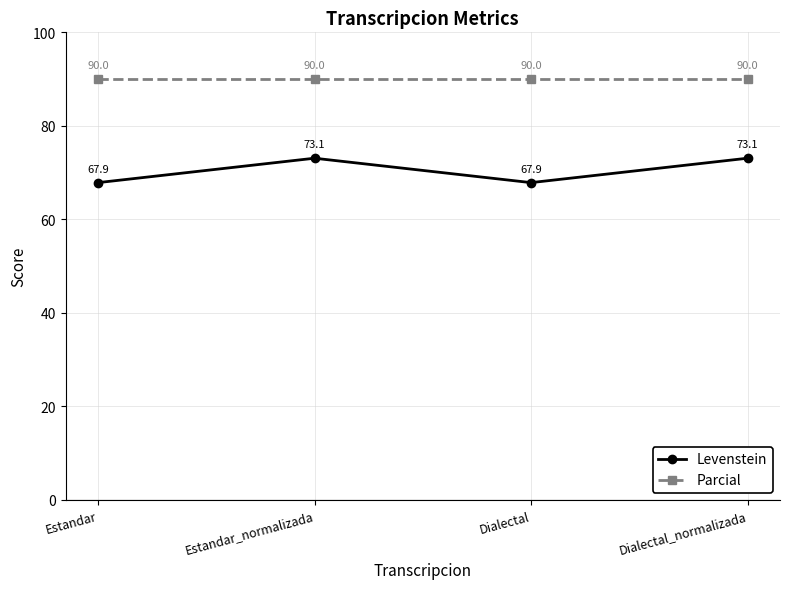

List the series in order of their peak value, lowest first.

Levenstein, Parcial